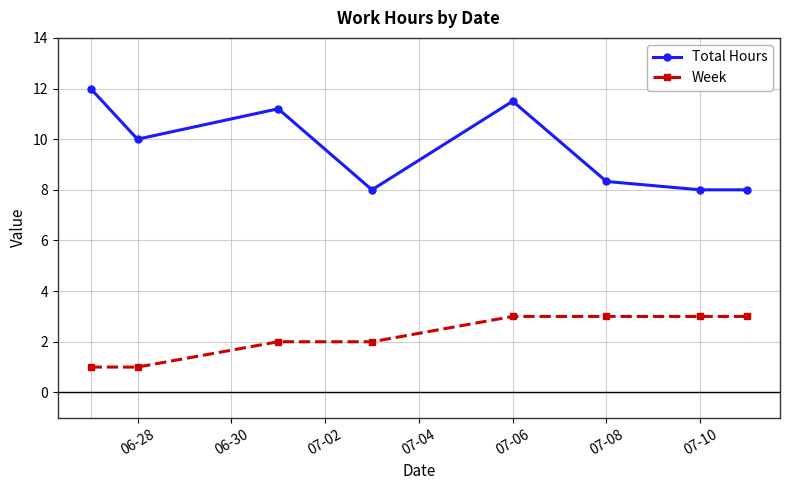

Reading left to right, what are all the values shown in this chart?

Total Hours: 12.0	10.0	11.2	8.0	11.5	8.3	8.0	8.0
Week: 1.0	1.0	2.0	2.0	3.0	3.0	3.0	3.0